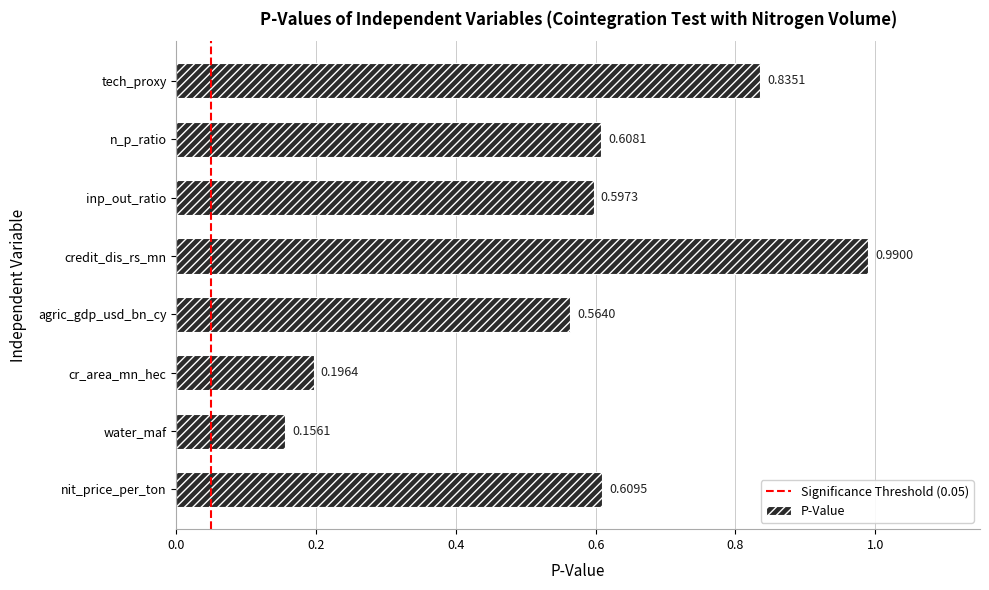

What is the sum of the values at n_p_ratio and inp_out_ratio?

1.2